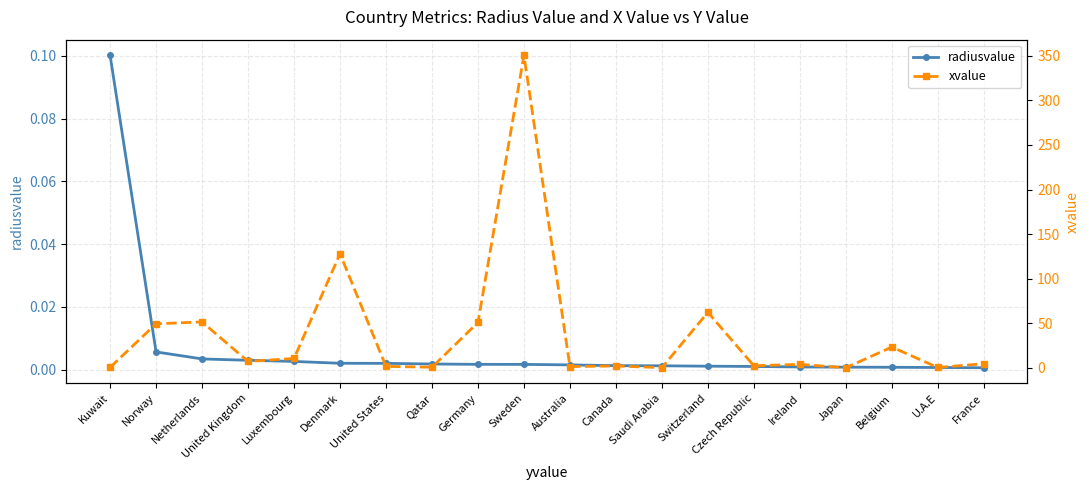

Which series has the widest spread of values?

xvalue